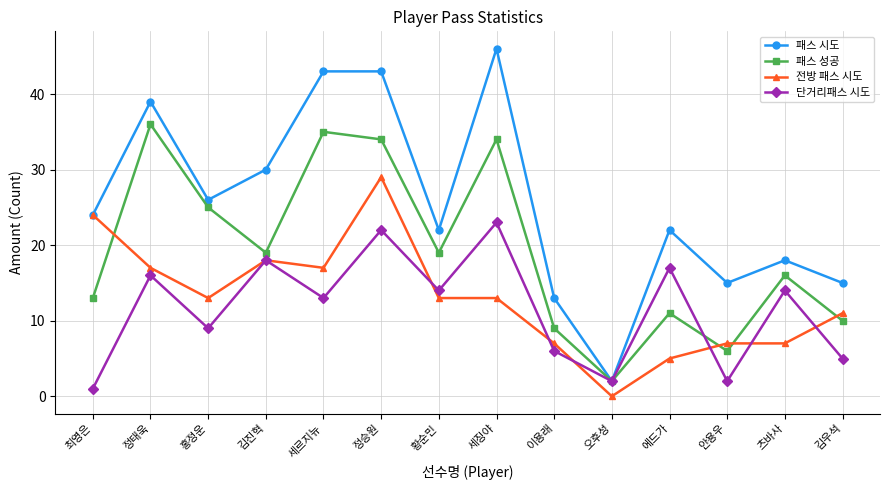

Count the number of data series in this chart.

4